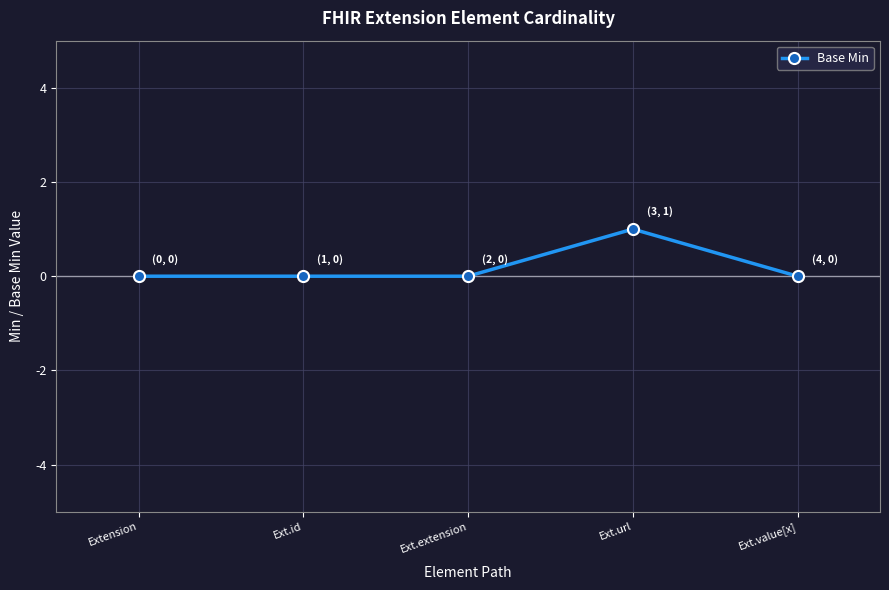

What position from the right is Ext.url?

2